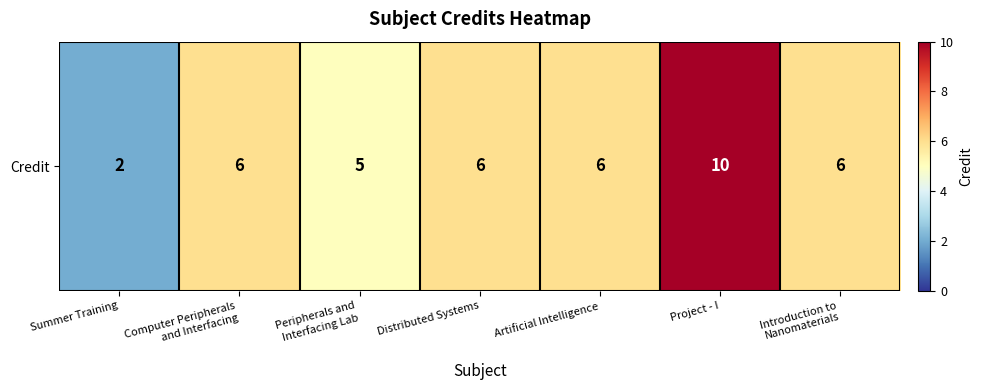

Which label corresponds to the largest value in the chart?

Project - I